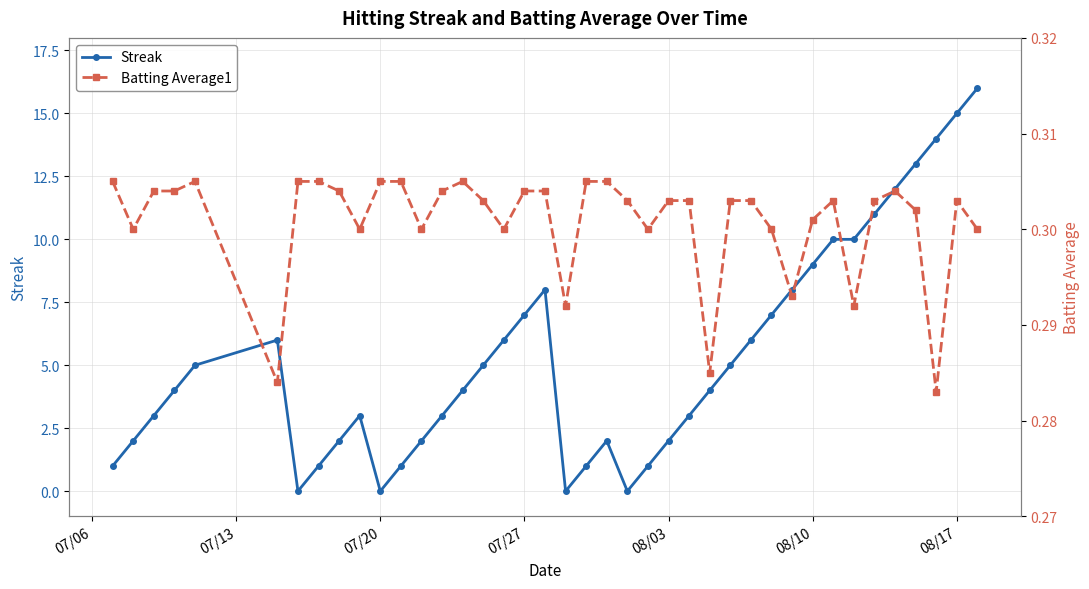

In Batting Average1, how many points are lower than both neighbors (excluding endpoints)?

11